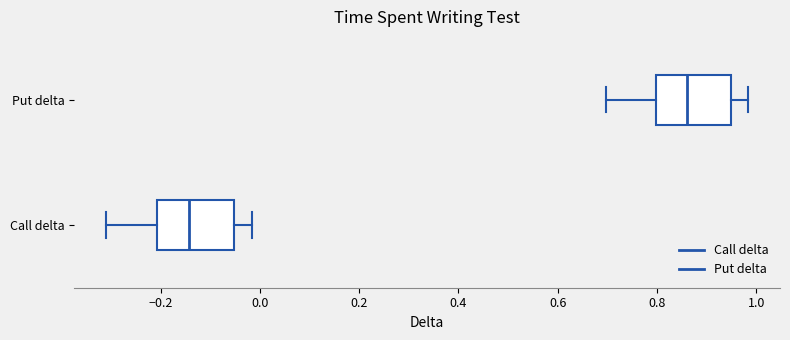

Reading bottom to top, read every box against the x-axis: the position of its median line, the range the box covers, and the ends of its whiskers. The values are not printed on the chart, so give them approximately, as read against the axis.

Call delta: median -0.14, box -0.20 to -0.06, whiskers -0.30 to -0.02
Put delta: median 0.86, box 0.80 to 0.96, whiskers 0.70 to 0.98